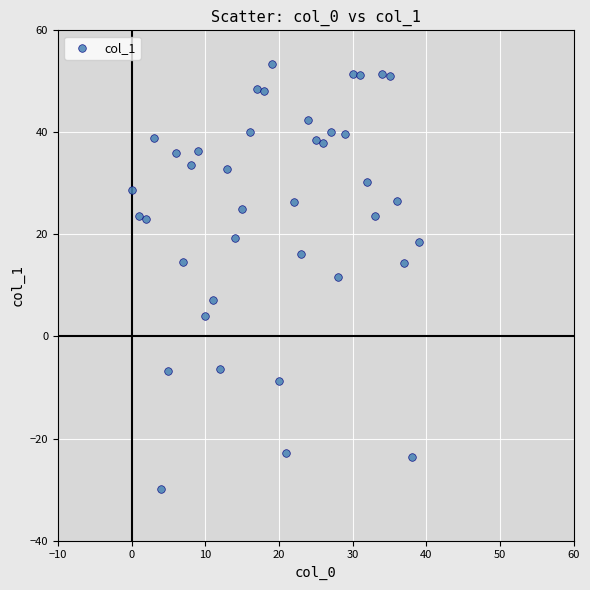

What is the range of Y values (max minus min)?

83.2